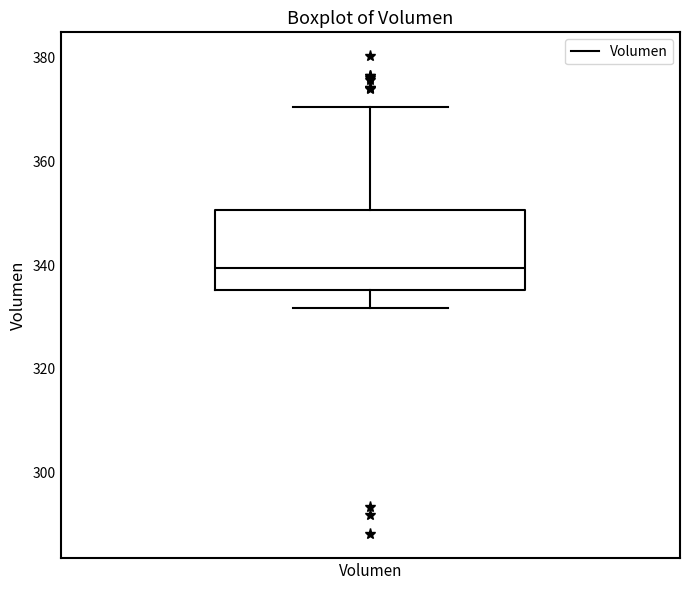

Read this box plot against the y-axis: the position of the median line, the range covered by the box, and the ends of both whiskers. The values are not printed on the chart, so give them approximately, as read against the axis.

median 340, box 336 to 350, whiskers 332 to 370